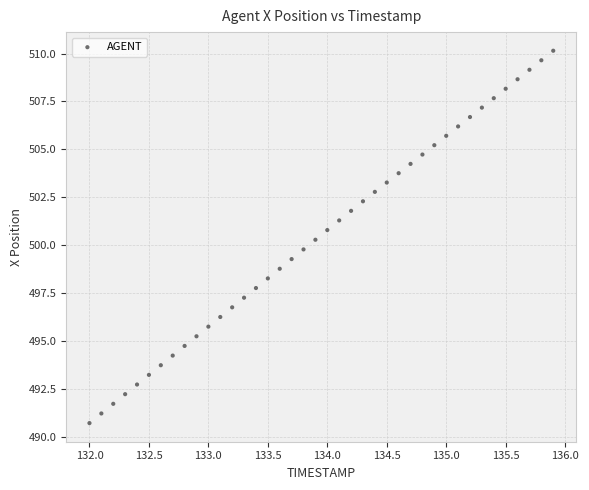

What is the range of X values (max minus min)?

3.9